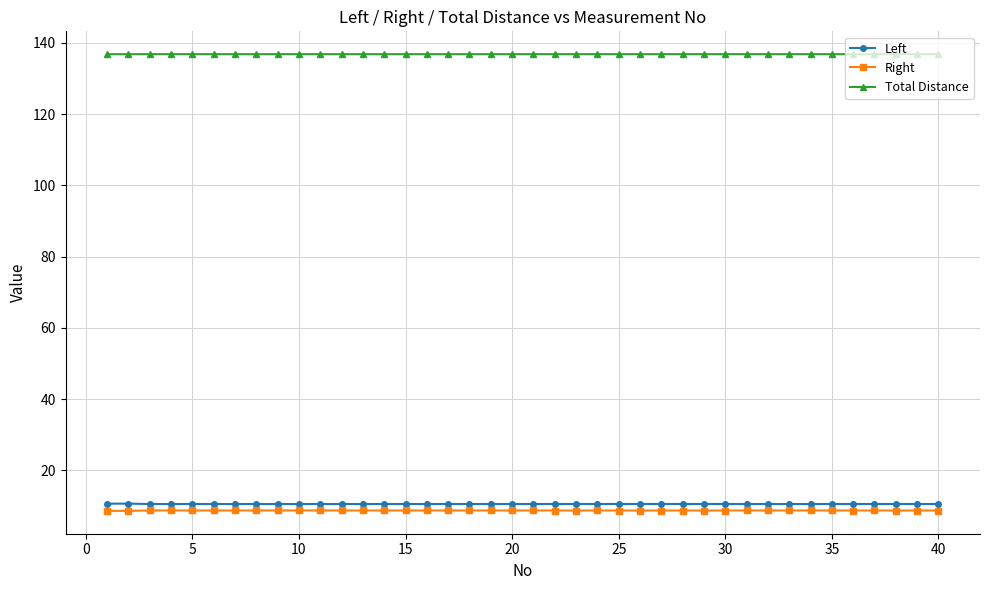

True or false: Right and Total Distance cross at least once.

False